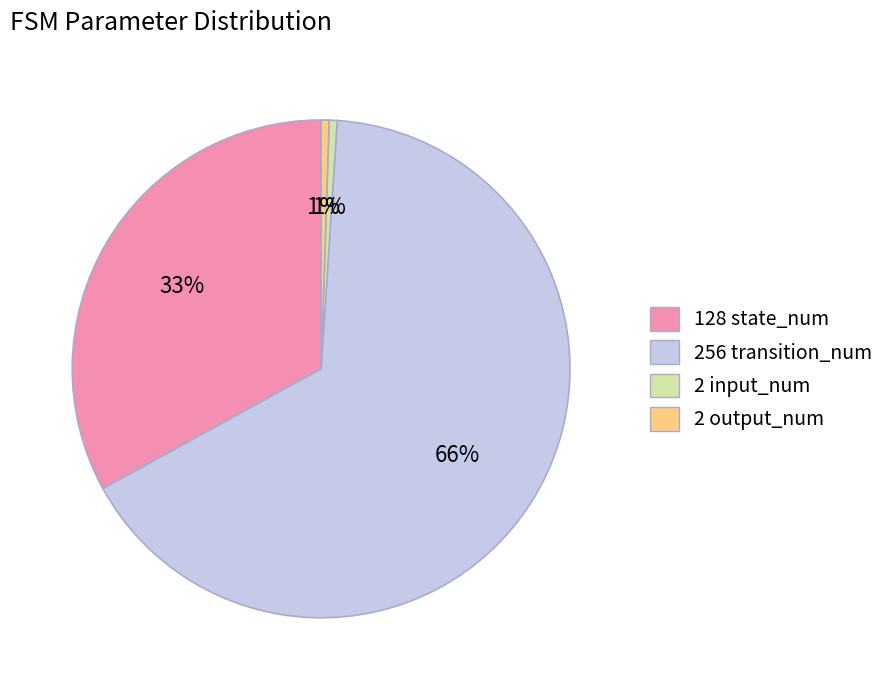

Approximately how many times larger is the value at 2 input_num compared to 2 output_num?

1.0